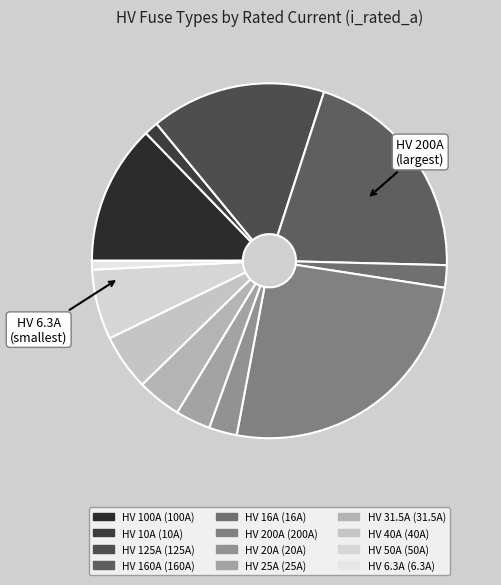

Count the number of slices in the pie.

12